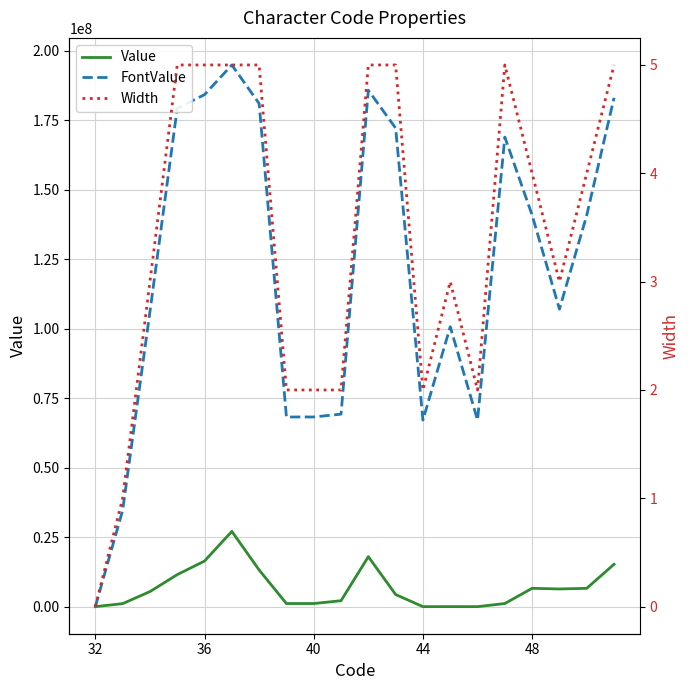

True or false: Width has more than 0 interior local peaks.

True